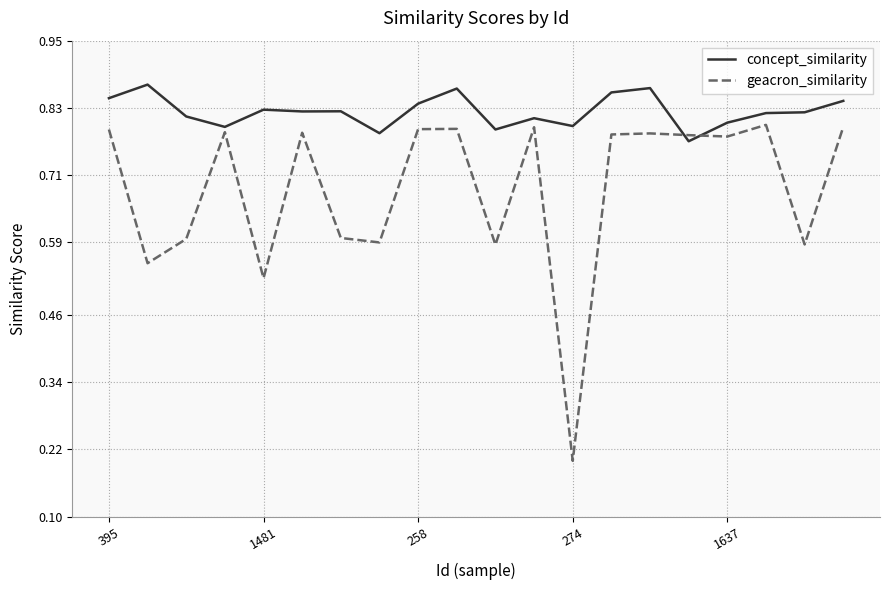

Which series ends up on top after the final intersection of geacron_similarity and concept_similarity?

concept_similarity